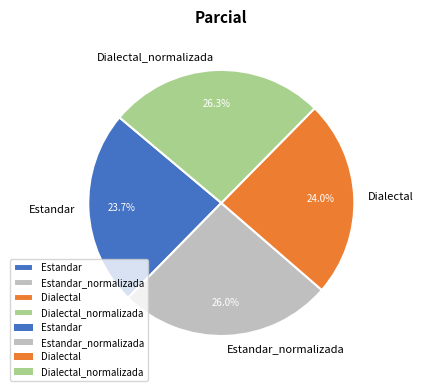

To the nearest percent, what is the combined percentage of Estandar_normalizada and Estandar?

50%